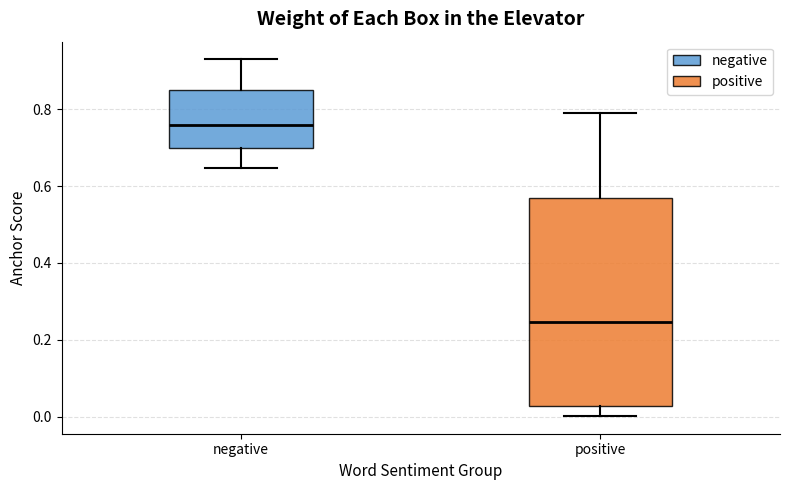

Reading left to right, transcribe this box plot: for each box, give where its median line is, the range the box spans, and where its two whiskers end, as read against the y-axis. The values are not printed on the chart, so give them approximately, as read against the axis.

negative: median 0.76, box 0.70 to 0.84, whiskers 0.64 to 0.92
positive: median 0.24, box 0.02 to 0.56, whiskers 0.00 to 0.78